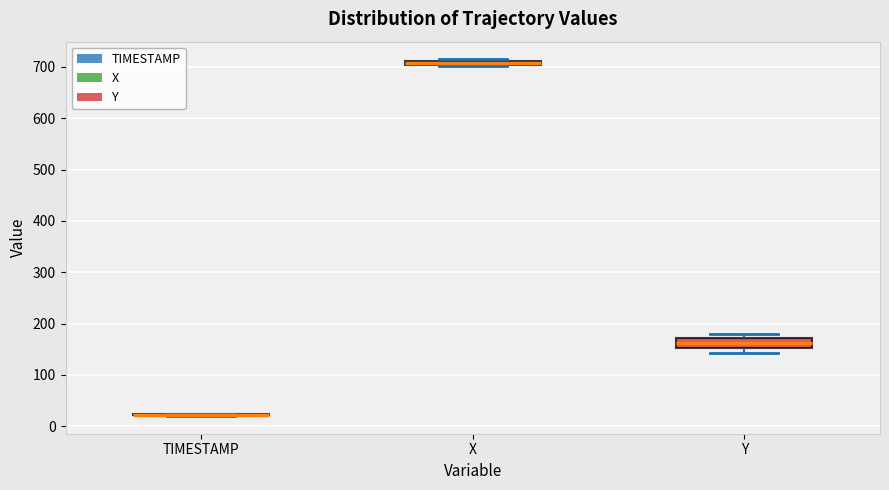

Where is the lower edge of the box for Y on the y-axis? The values are not printed on the chart, so give them approximately, as read against the axis.

150